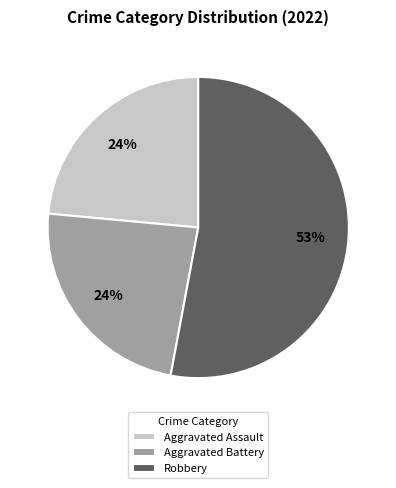

How many slices are in this pie chart?

3